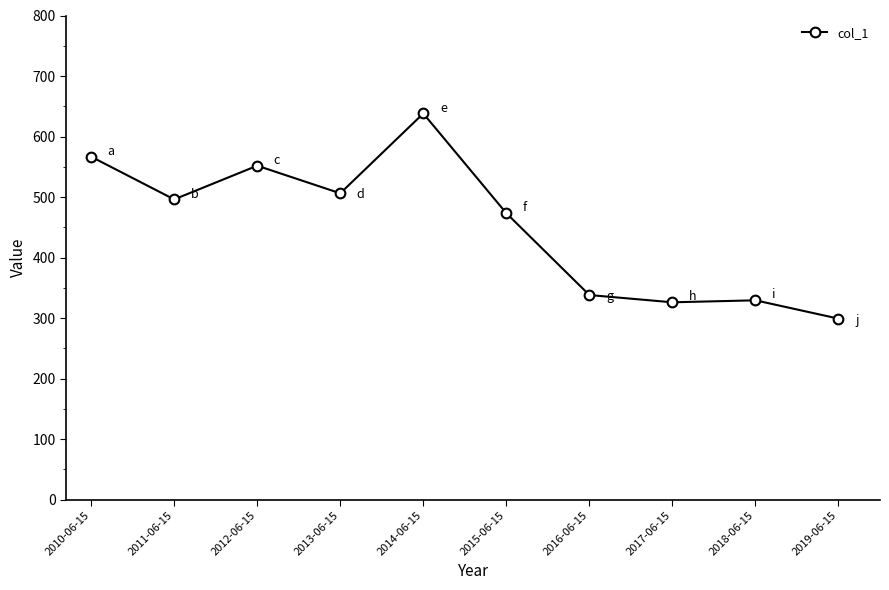

Is it true that the value at 2015-06-15 is 225.9?

False